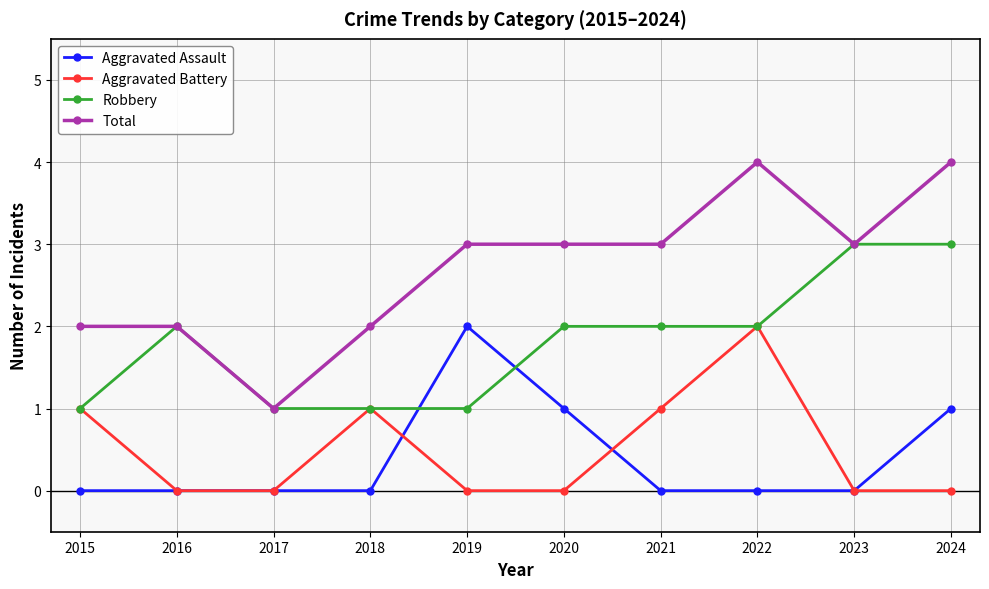

Which series has the largest total across all categories?

Total